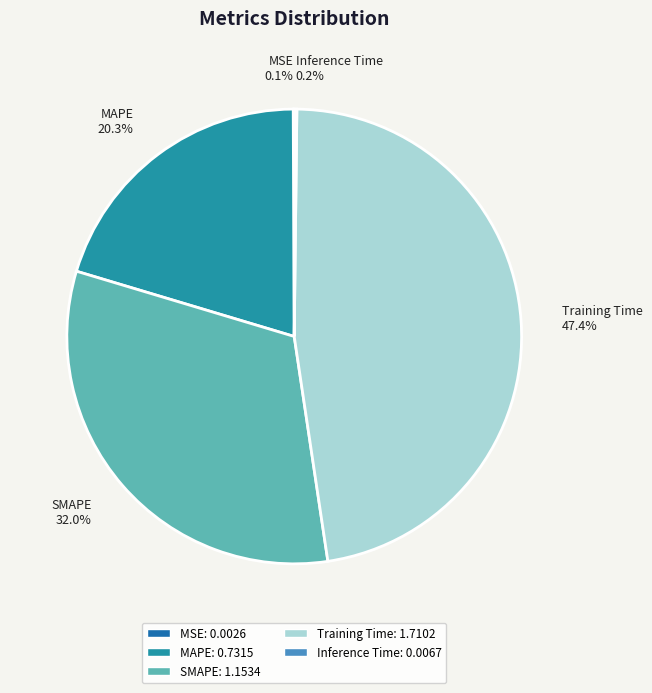

Does any single category account for the majority?

No